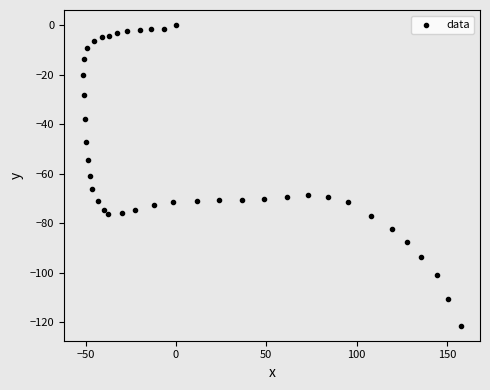

What is the range of Y values (max minus min)?

121.4